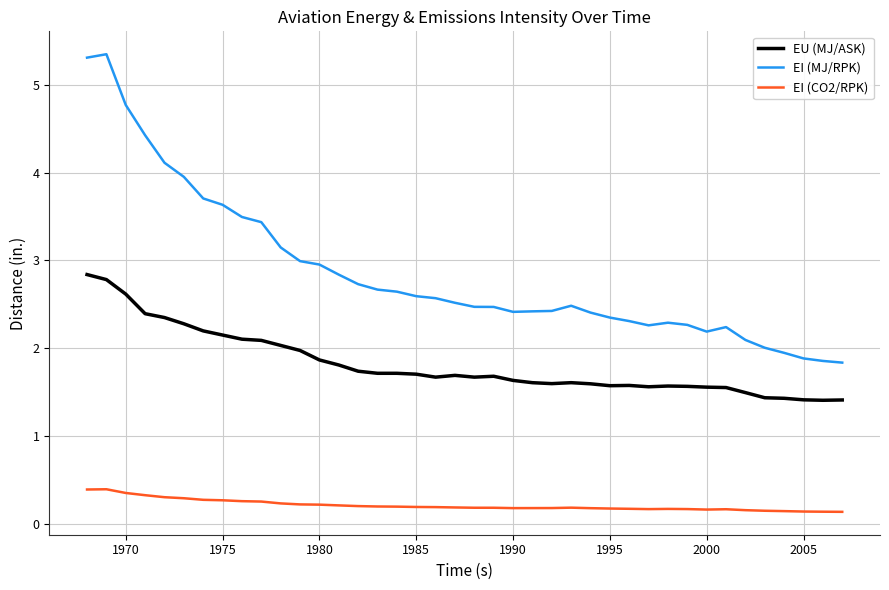

Which series has the widest spread of values?

EI (MJ/RPK)